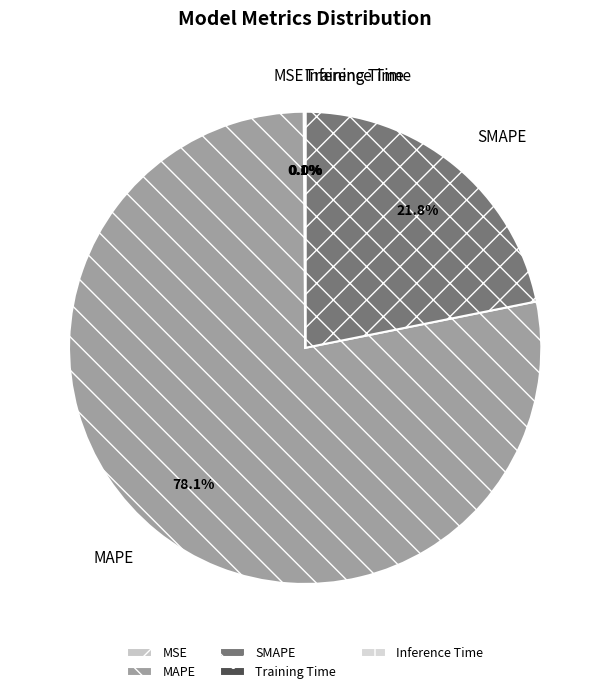

What is the largest slice in the pie chart?

MAPE